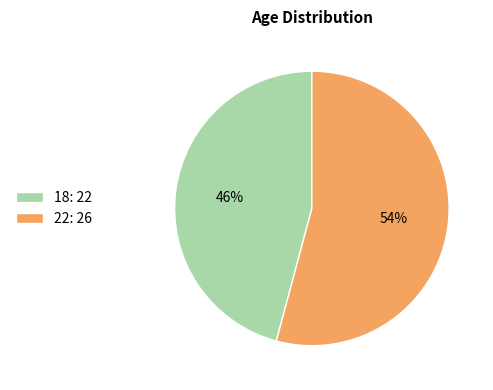

True or false: 18 accounts for 36% of the total.

False